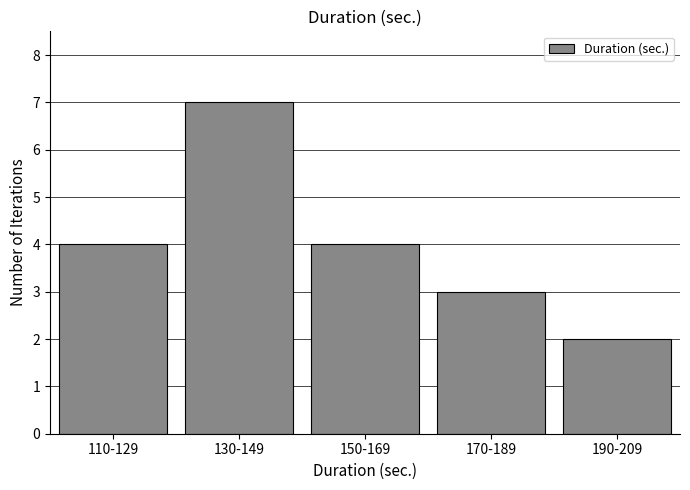

Reading right to left, list all the values displayed in this chart.

2	3	4	7	4